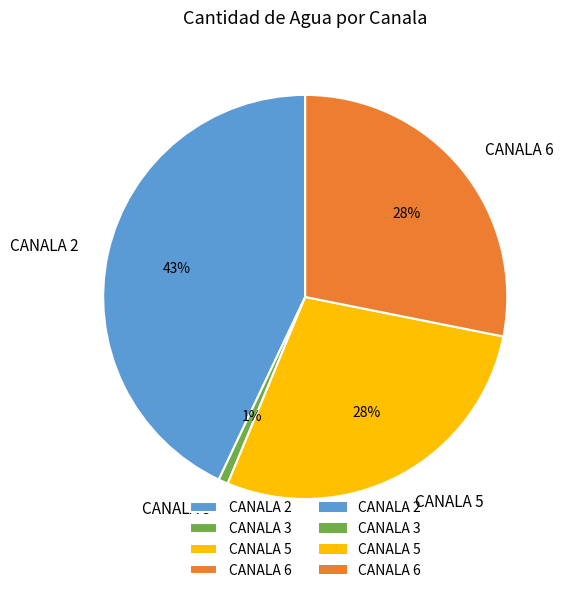

Do CANALA 6 and CANALA 3 together represent more than half of the pie?

No